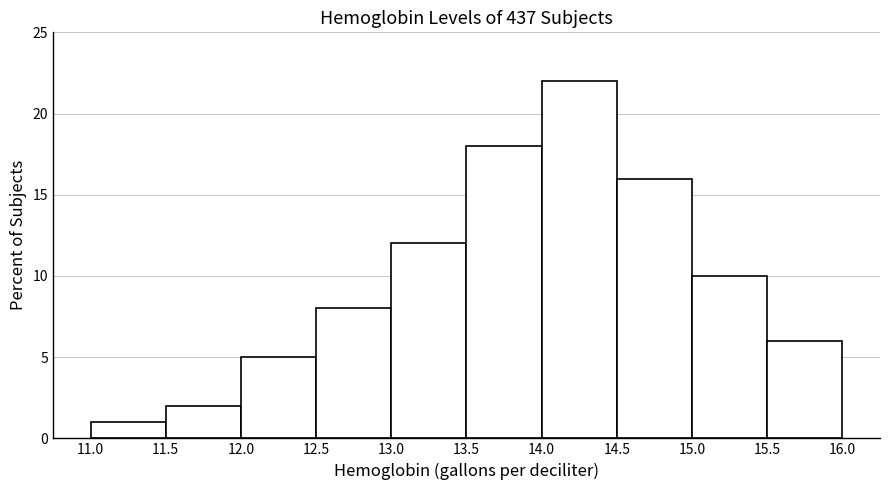

How tall is the bar that spans 13.5 to 14.0 on the x-axis? The values are not printed on the chart, so give them approximately, as read against the axis.

18